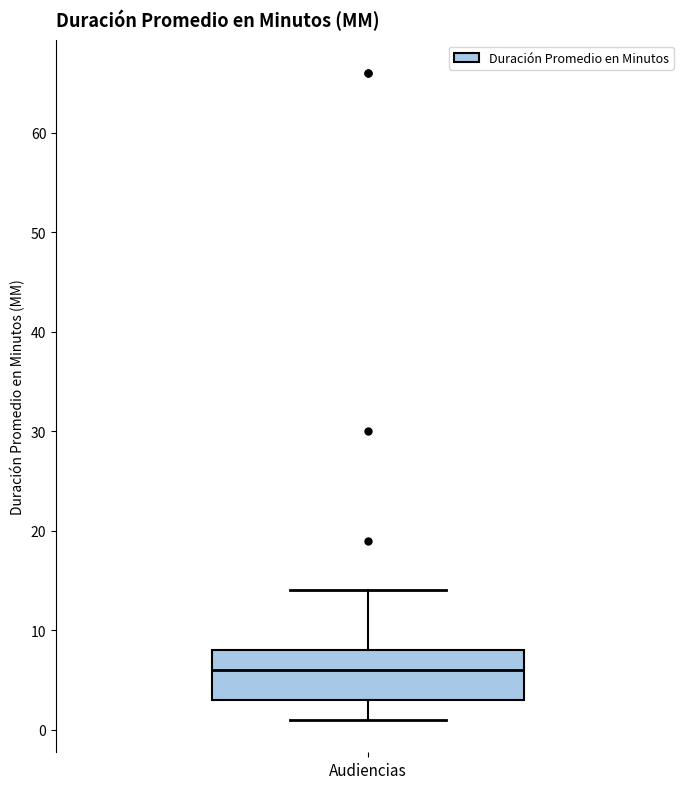

Read this box plot against the y-axis: the position of the median line, the range covered by the box, and the ends of both whiskers. The values are not printed on the chart, so give them approximately, as read against the axis.

median 6, box 3 to 8, whiskers 1 to 14